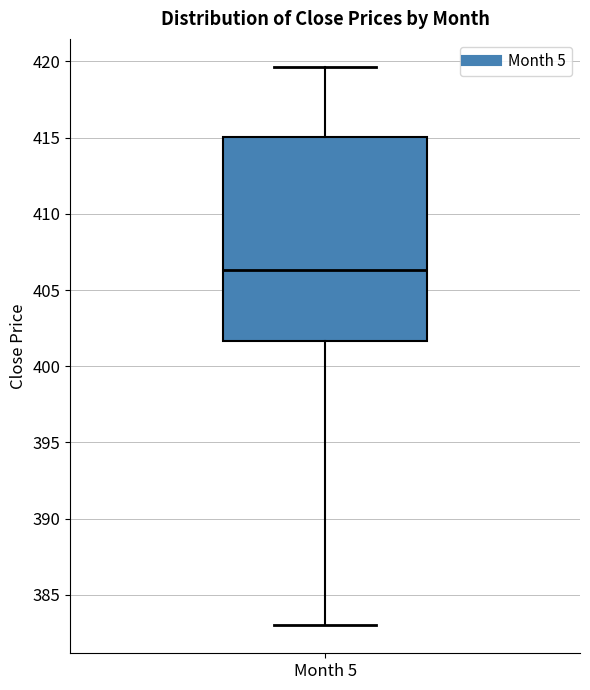

Transcribe this box plot: give where the median line is, the range the box spans, and where the two whiskers end, as read against the y-axis. The values are not printed on the chart, so give them approximately, as read against the axis.

median 406.5, box 401.5 to 415.0, whiskers 383.0 to 419.5